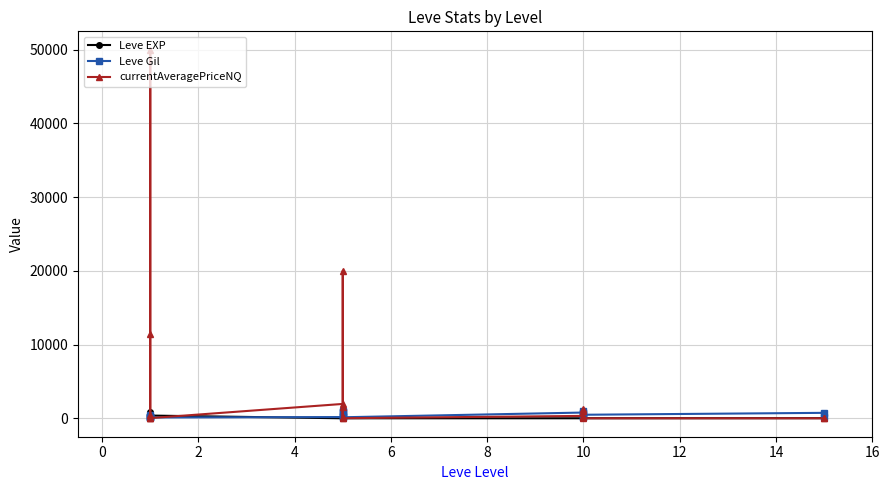

Does the chart have visible grid lines?

Yes